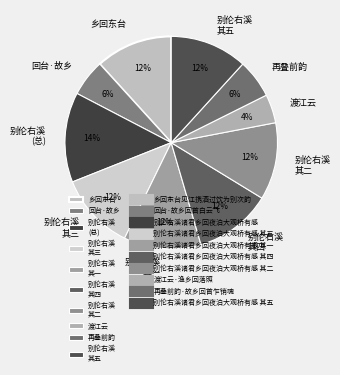

What percentage is the 别伦右溪 其三 slice, to the nearest percent?

12%